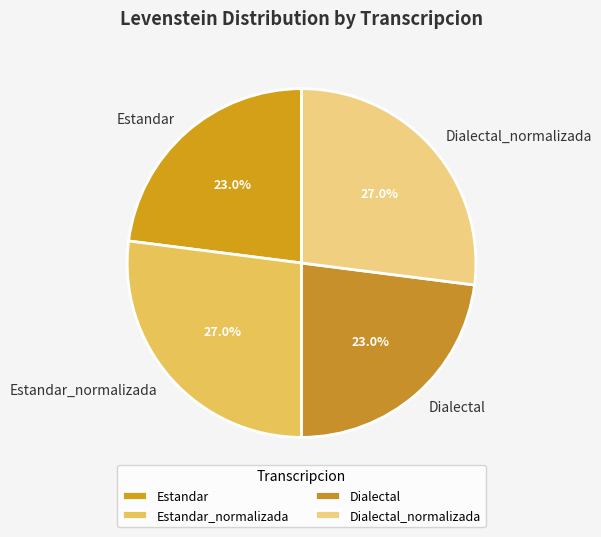

What is the ratio of the value at Dialectal to the value at Estandar_normalizada?

0.9